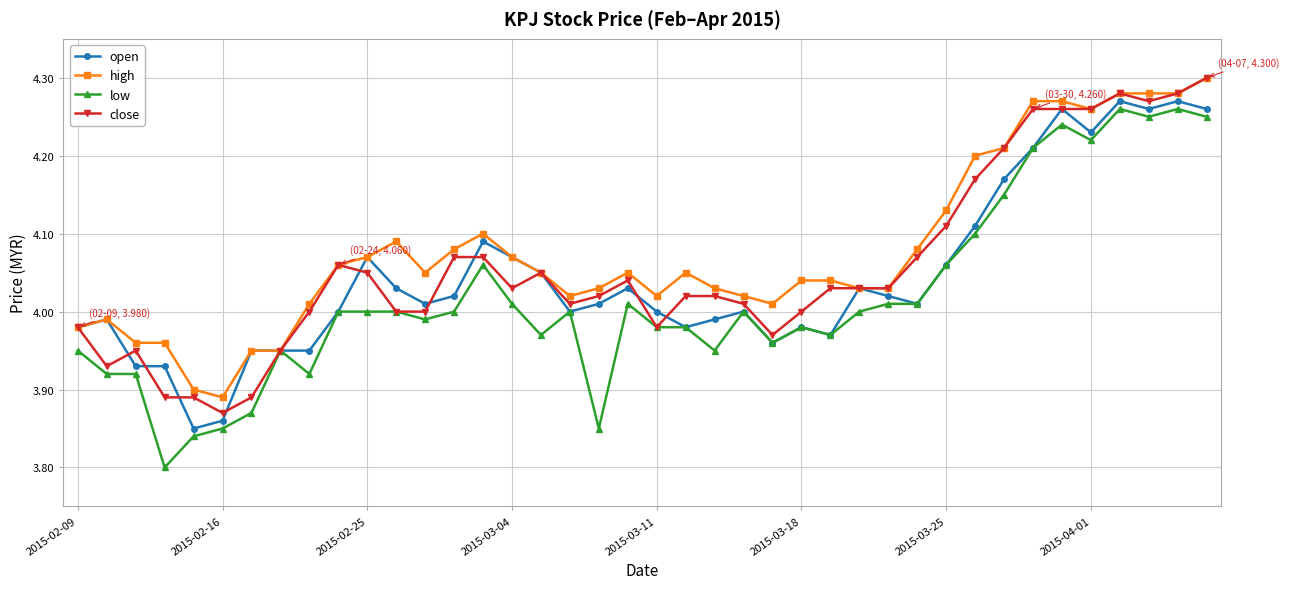

How many lines are shown in the chart?

4